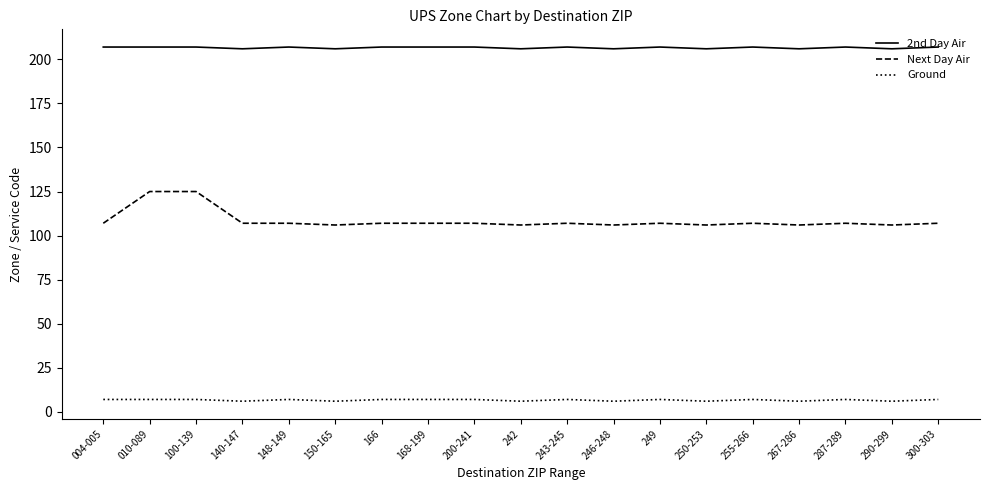

Reading right to left, list all the values displayed in this chart.

2nd Day Air: 300-303=207	290-299=206	287-289=207	267-286=206	255-266=207	250-253=206	249=207	246-248=206	243-245=207	242=206	200-241=207	168-199=207	166=207	150-165=206	148-149=207	140-147=206	100-139=207	010-089=207	004-005=207
Next Day Air: 300-303=107	290-299=106	287-289=107	267-286=106	255-266=107	250-253=106	249=107	246-248=106	243-245=107	242=106	200-241=107	168-199=107	166=107	150-165=106	148-149=107	140-147=107	100-139=125	010-089=125	004-005=107
Ground: 300-303=7	290-299=6	287-289=7	267-286=6	255-266=7	250-253=6	249=7	246-248=6	243-245=7	242=6	200-241=7	168-199=7	166=7	150-165=6	148-149=7	140-147=6	100-139=7	010-089=7	004-005=7